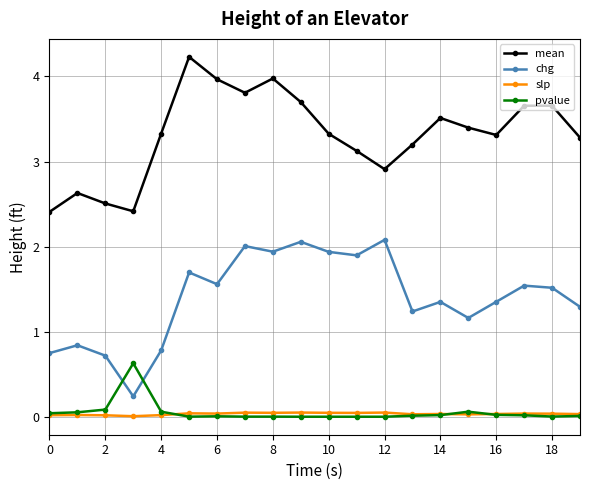

True or false: chg and slp cross at least once.

False